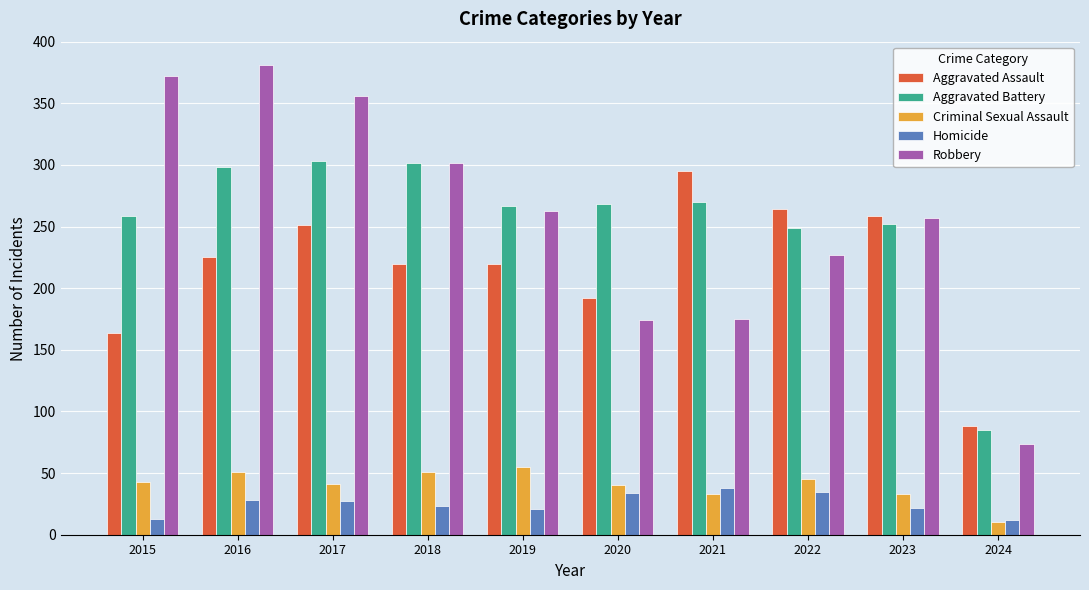

At 2022, list the series in order from largest to smallest.

Aggravated Assault, Aggravated Battery, Robbery, Criminal Sexual Assault, Homicide